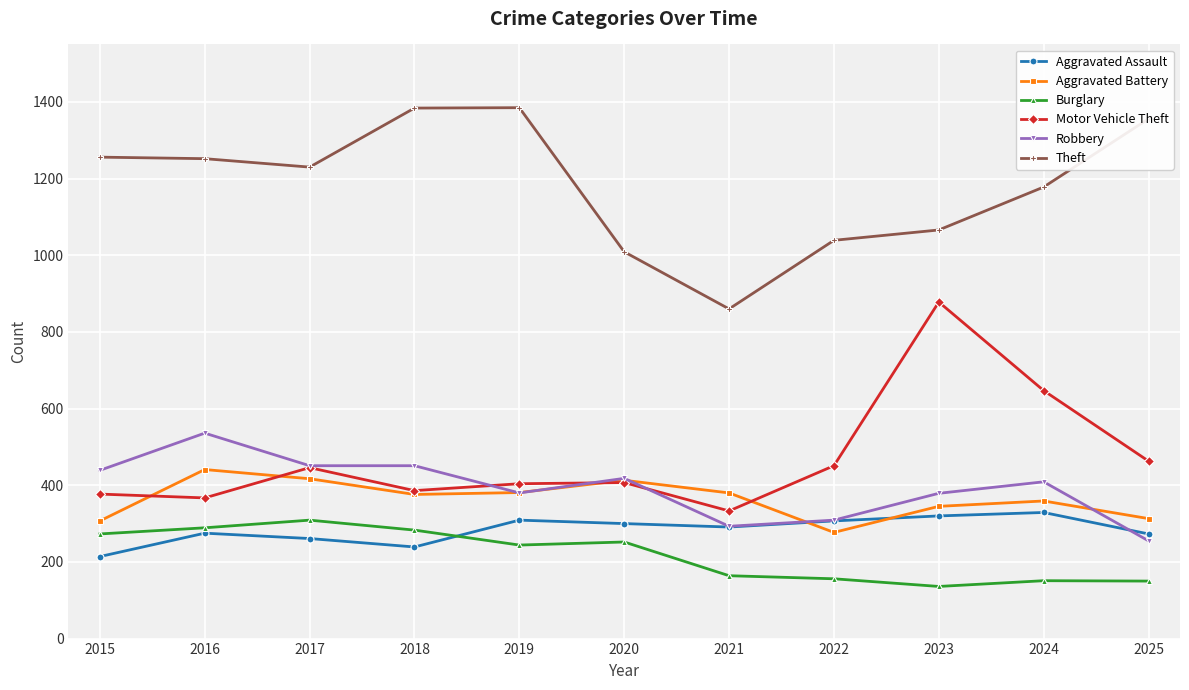

True or false: Theft and Burglary intersect in this chart.

False